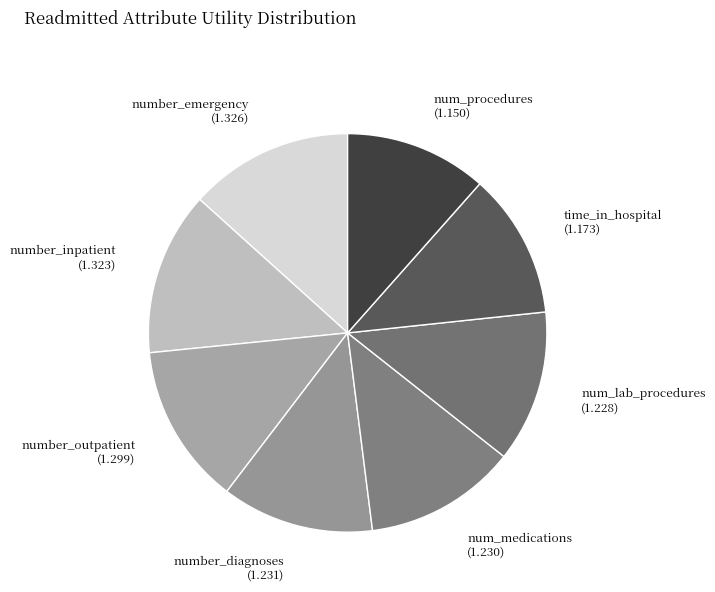

Is there any slice that represents more than half of the pie?

No